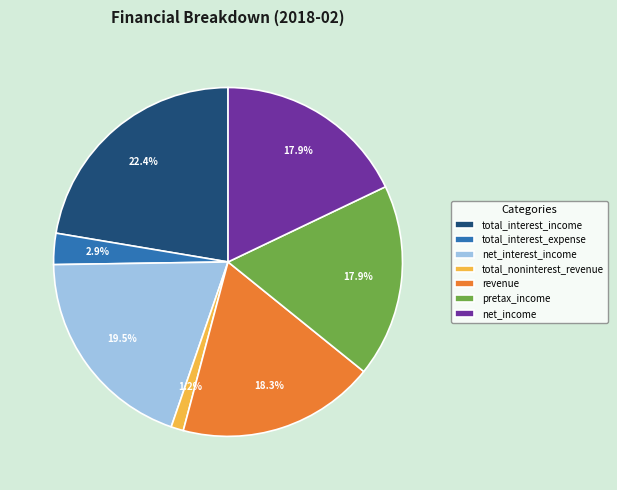

What is the ratio of the value at net_income to the value at pretax_income?

1.0